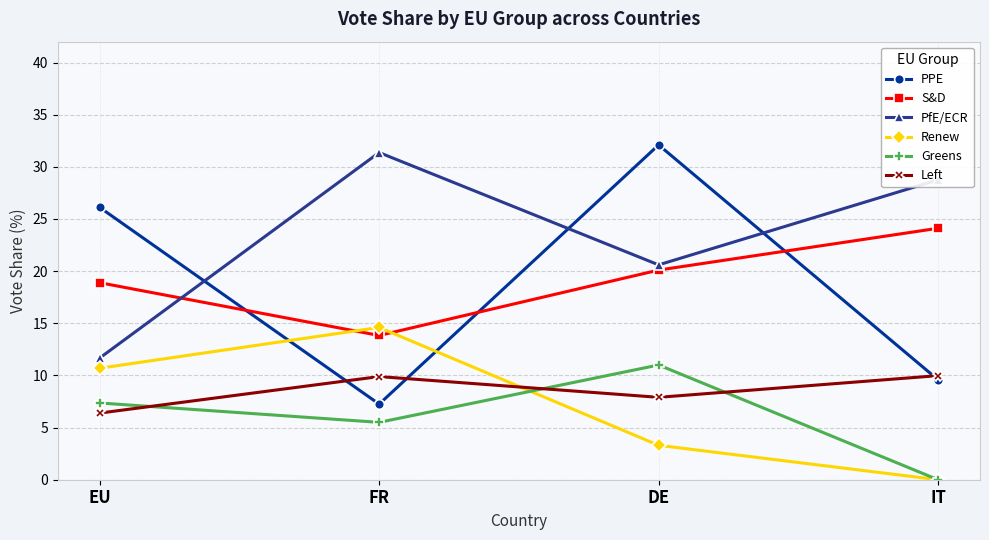

At which category is the sum across all series the highest?

DE